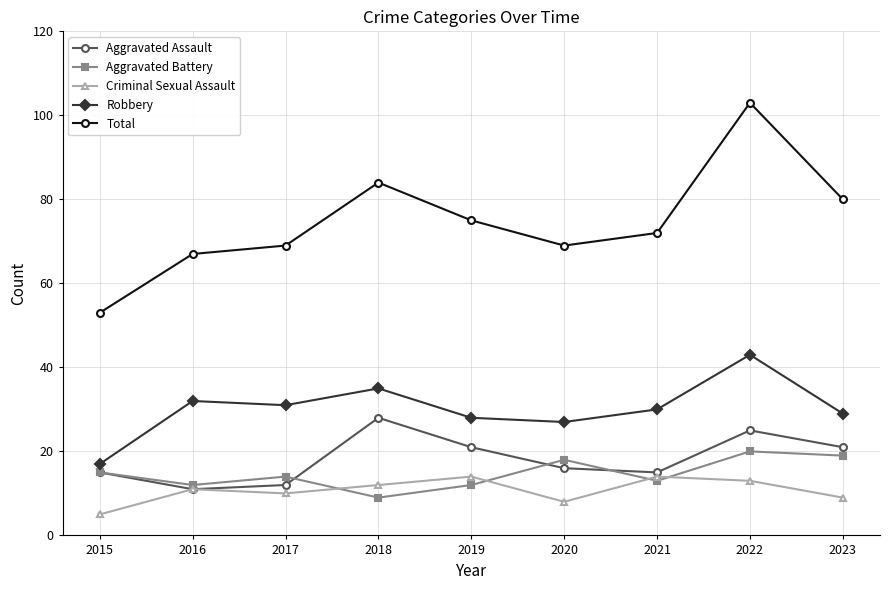

Between which two adjacent categories do Aggravated Battery and Criminal Sexual Assault first intersect?

2017 and 2018